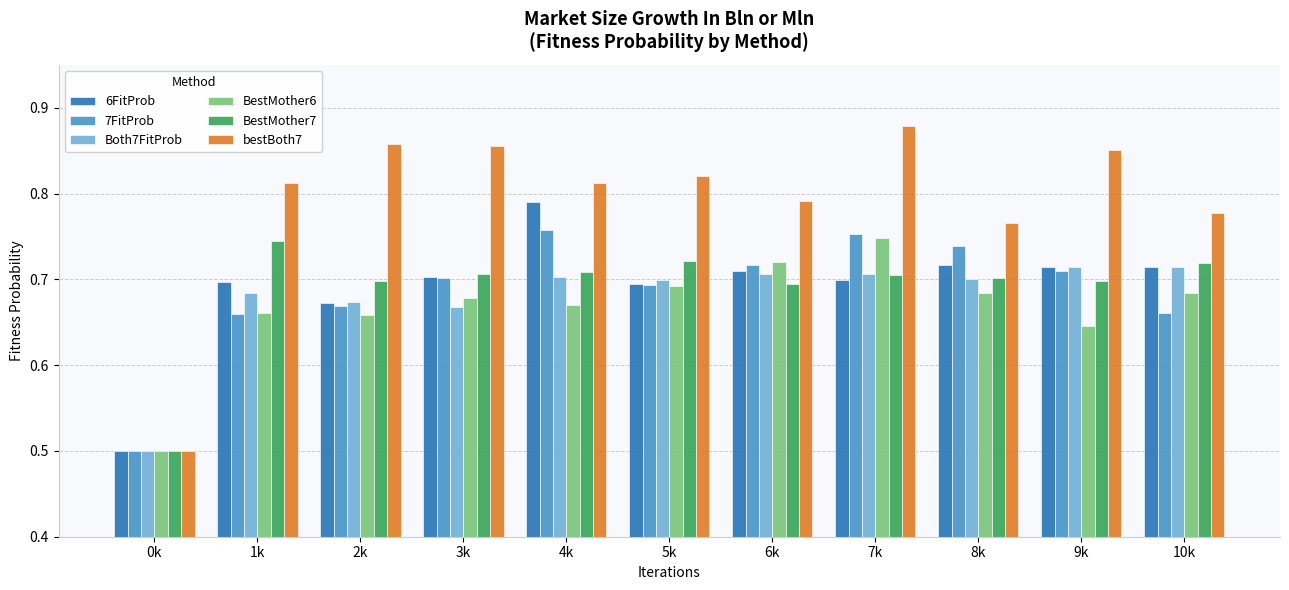

What is the difference between the second highest and minimum values in the 7FitProb series?

0.3